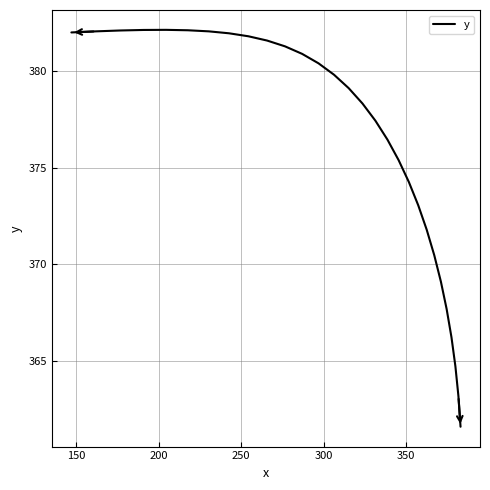

How many interior local peaks (higher than both neighbors) does the data have?

1